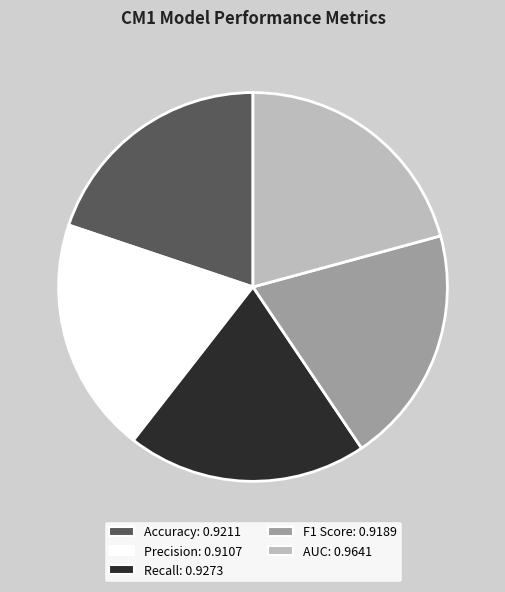

True or false: AUC accounts for 21% of the total.

True